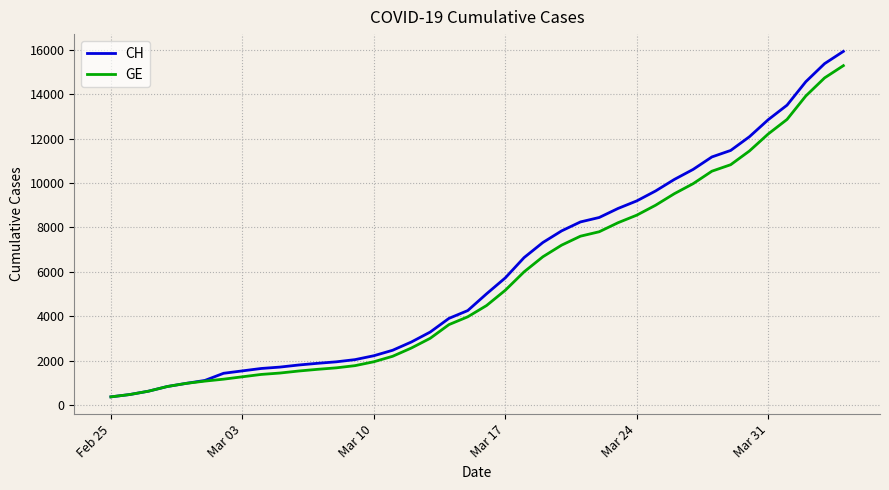

Which series has the widest spread of values?

CH